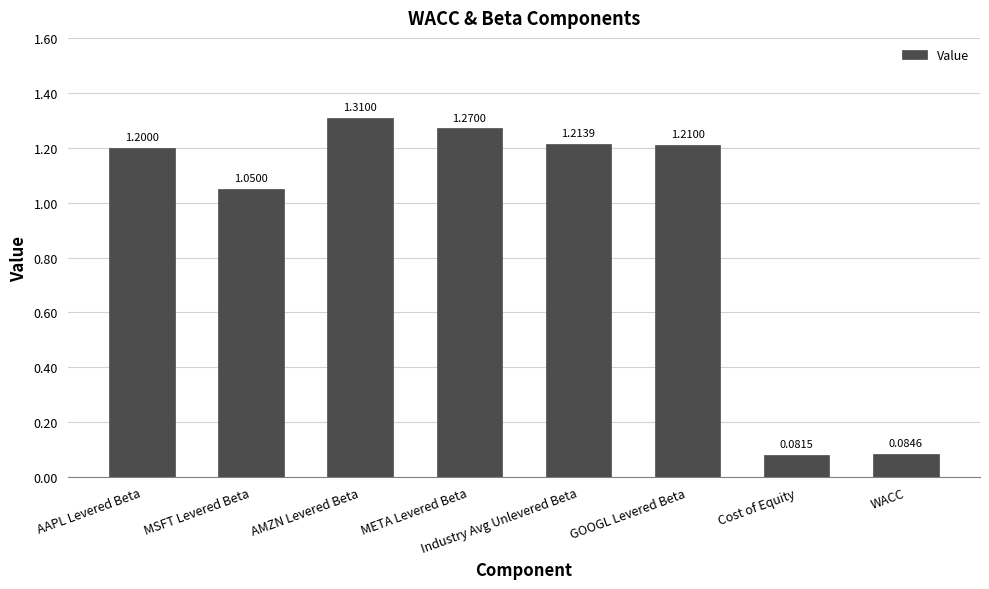

What is the average value?

0.9